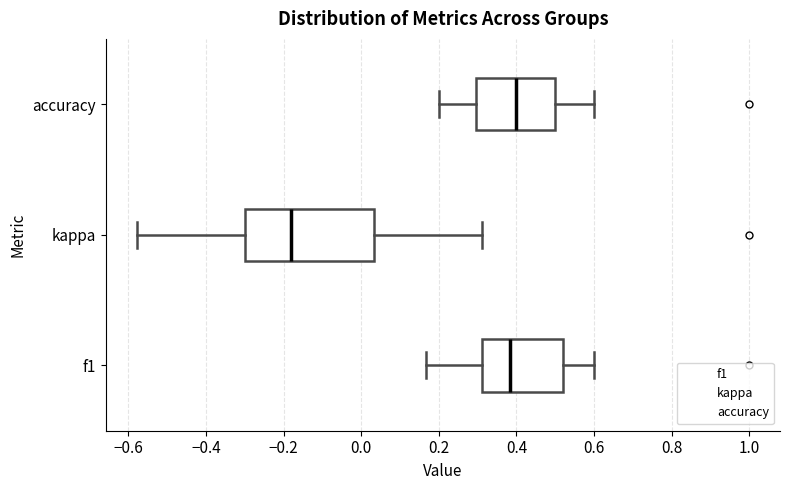

Reading bottom to top, read every box against the x-axis: the position of its median line, the range the box covers, and the ends of its whiskers. The values are not printed on the chart, so give them approximately, as read against the axis.

f1: median 0.38, box 0.32 to 0.52, whiskers 0.16 to 0.60
kappa: median -0.18, box -0.30 to 0.04, whiskers -0.58 to 0.32
accuracy: median 0.40, box 0.30 to 0.50, whiskers 0.20 to 0.60